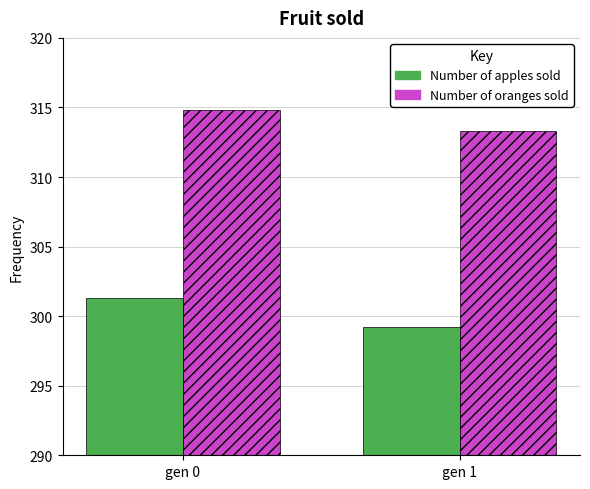

Rank the series by their maximum value, from lowest to highest.

Number of apples sold, Number of oranges sold